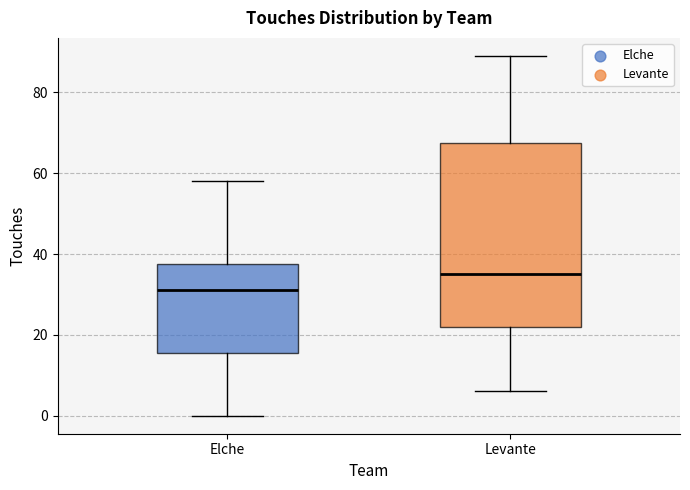

Which box's median line is the lowest?

Elche